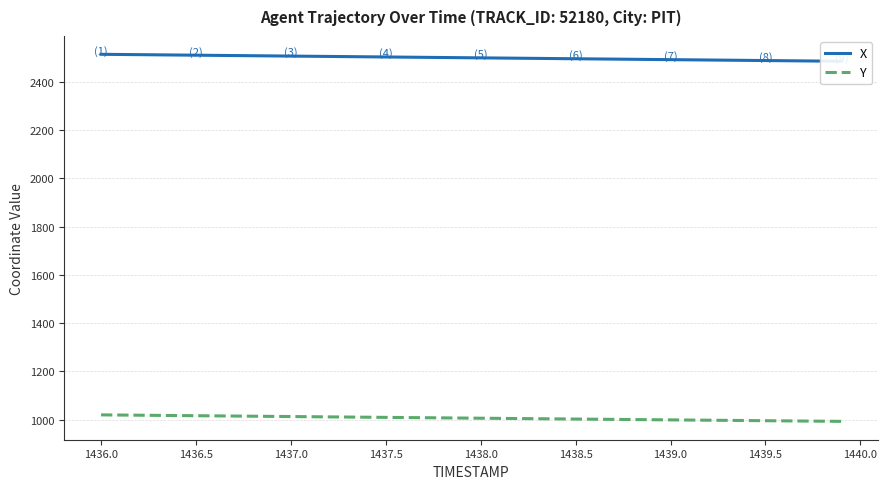

What position from the right is 1436.0?

39